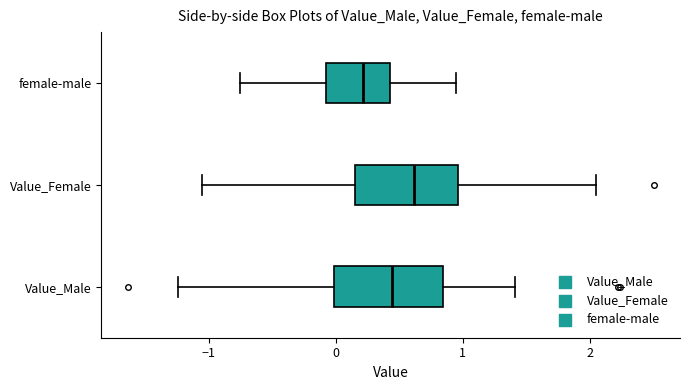

Which box's median line is the furthest to the right?

Value_Female